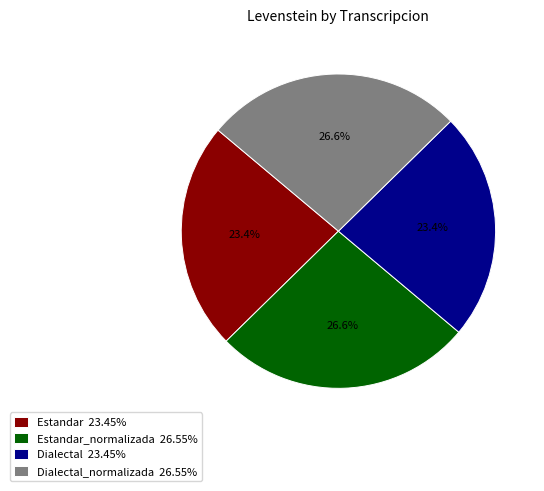

How many slices are in this pie chart?

4